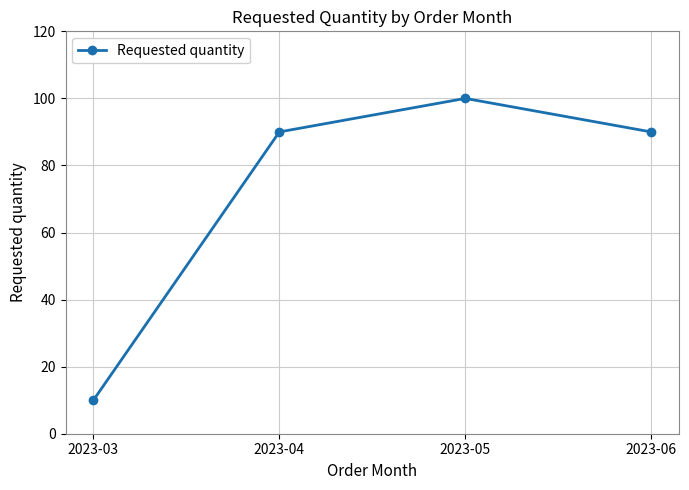

What is the approximate value at 2023-06?

90